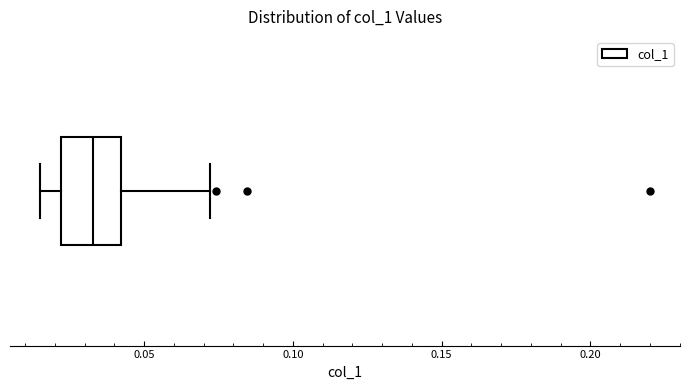

Where is the right edge of the box on the x-axis? The values are not printed on the chart, so give them approximately, as read against the axis.

0.040